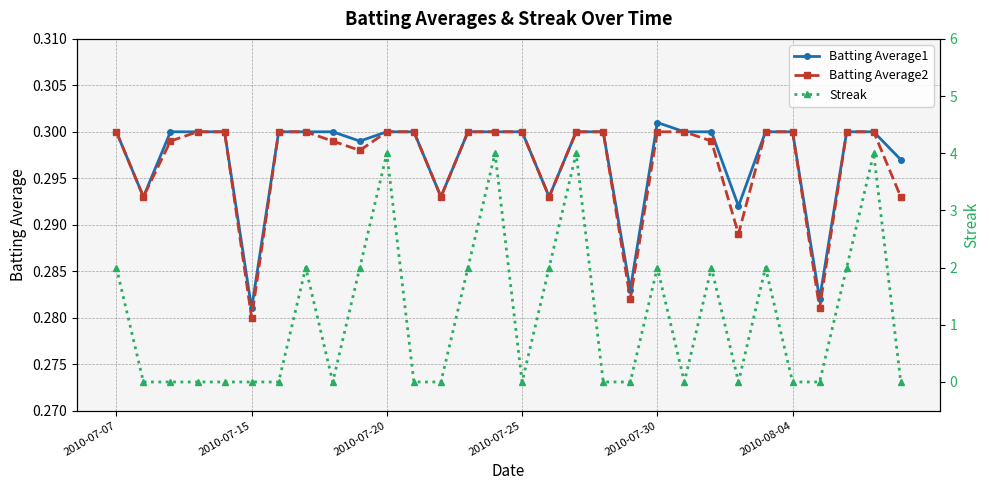

The Batting Average2 series shows 0.3 at 13. True or false?

True